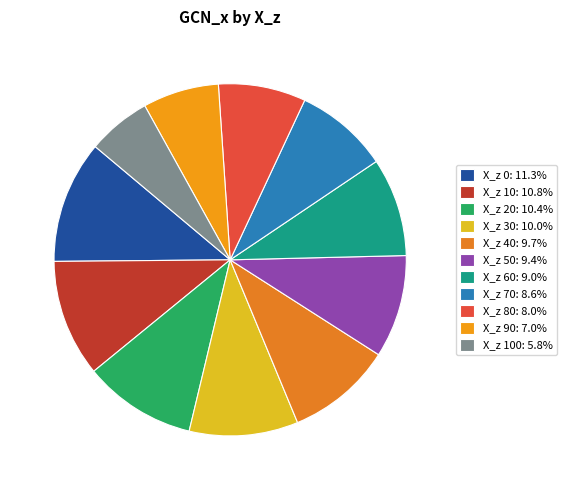

How many segments does this pie chart have?

11